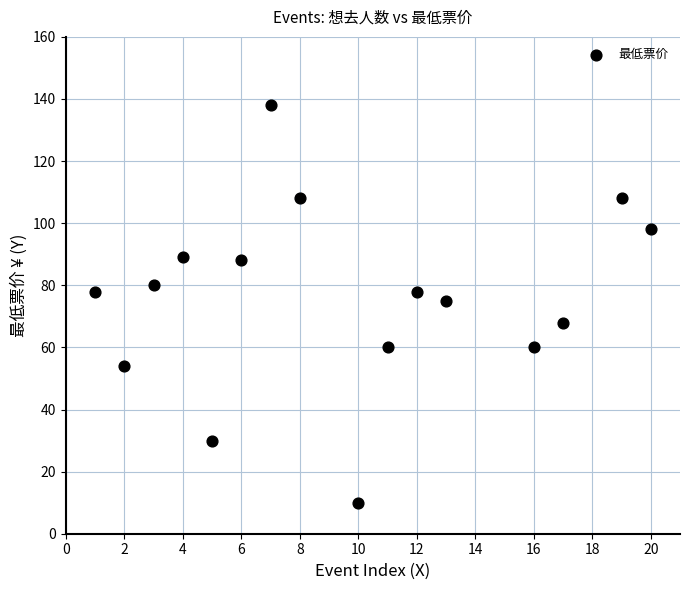

What is the range of Y values (max minus min)?

128